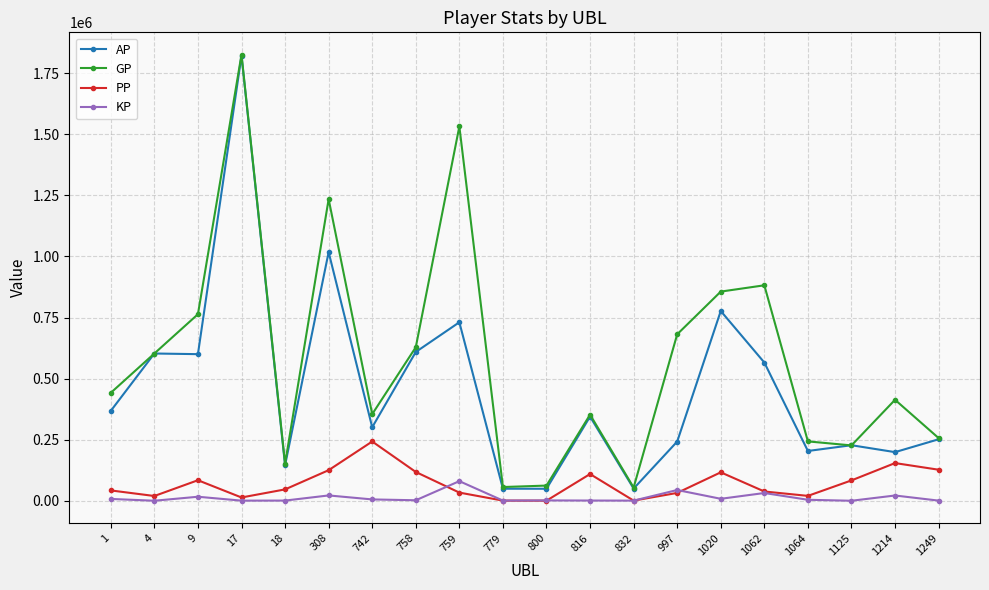

True or false: KP and GP intersect in this chart.

False